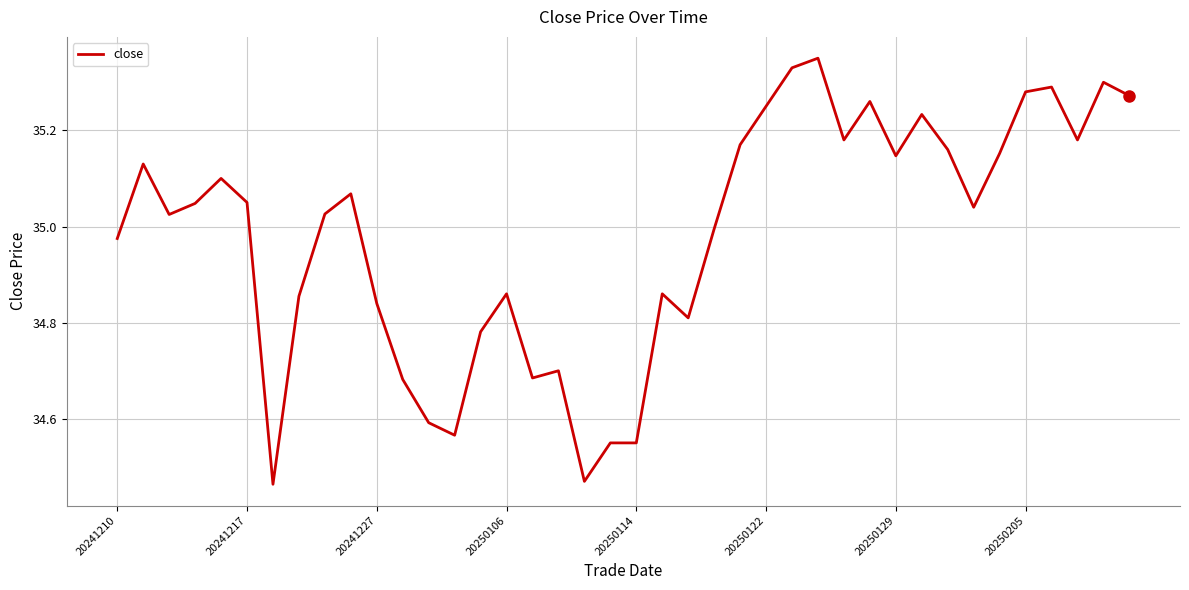

Does the chart have visible grid lines?

Yes